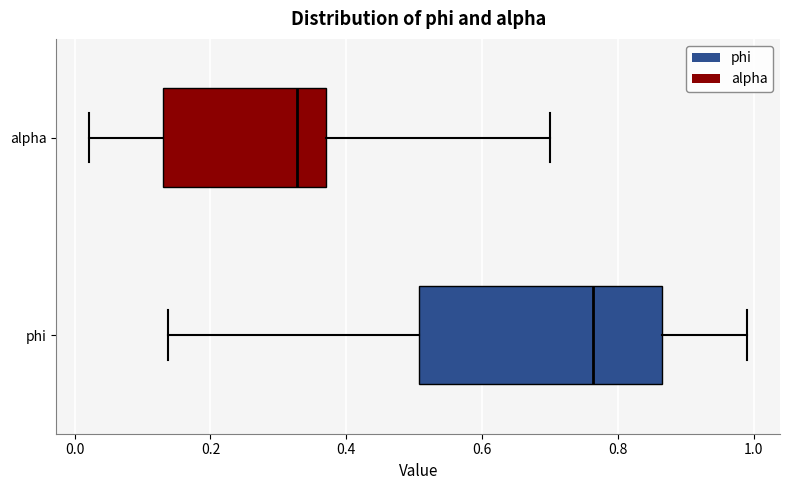

Comparing the boxes themselves (not the whiskers), which one is the widest?

phi